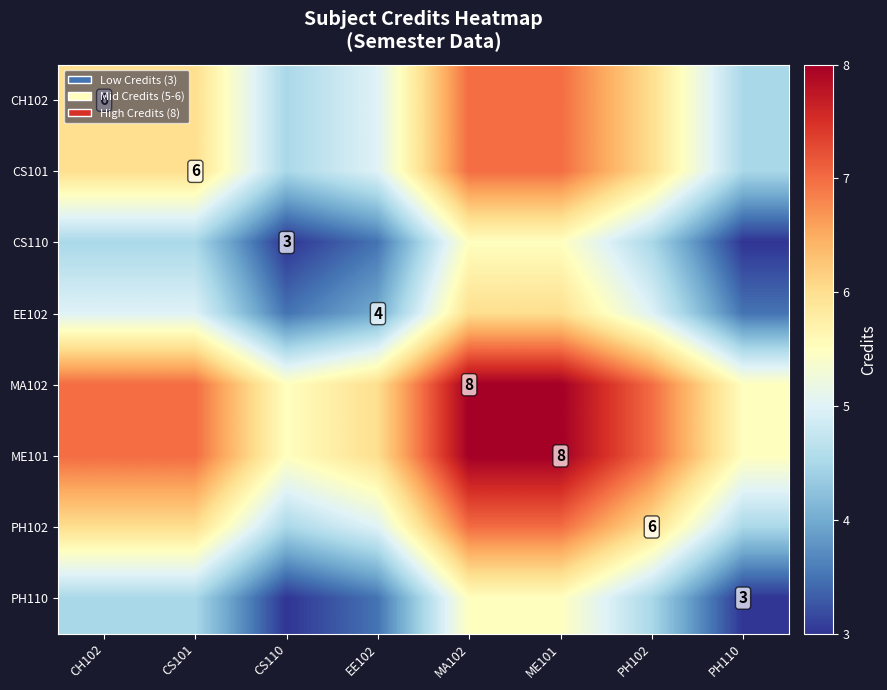

The value of CH102 at CH102 is 2.5. True or false?

False